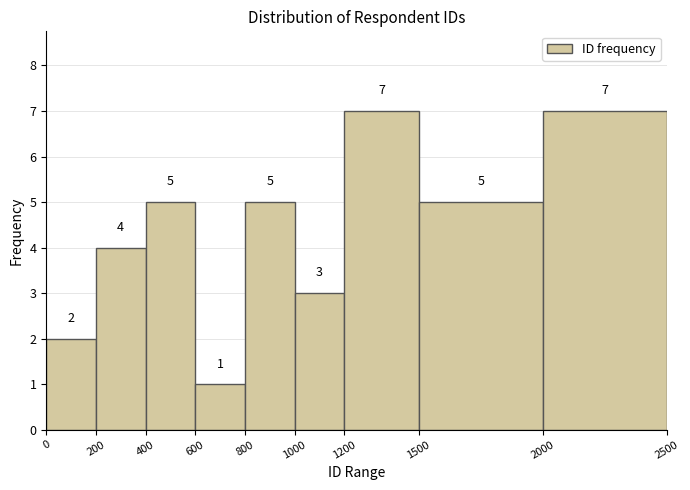

Reading left to right, transcribe this chart: for each bar, give the range it covers on the x-axis and its height.

0 to 200: 2
200 to 400: 4
400 to 600: 5
600 to 800: 1
800 to 1000: 5
1000 to 1200: 3
1200 to 1500: 7
1500 to 2000: 5
2000 to 2500: 7